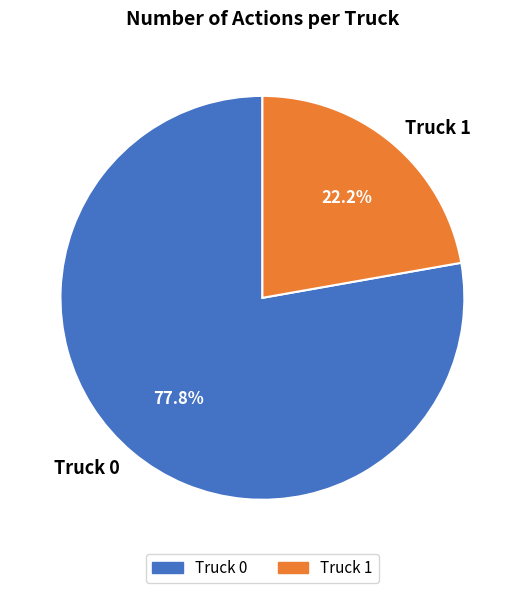

Which category has the biggest portion of the pie?

Truck 0